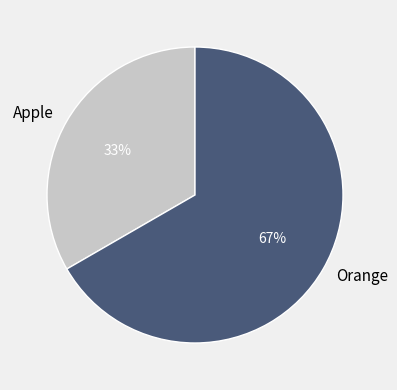

To the nearest percent, what percentage of the pie is Apple?

33%